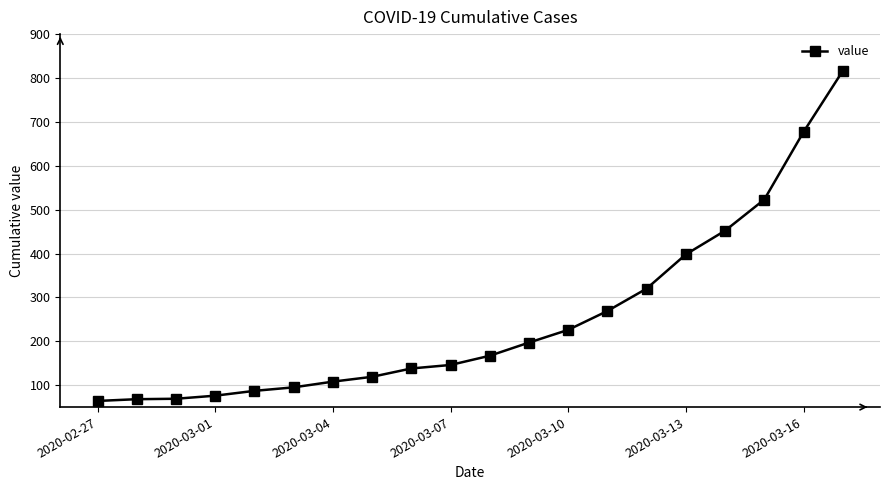

What is the sum of all values?

5015